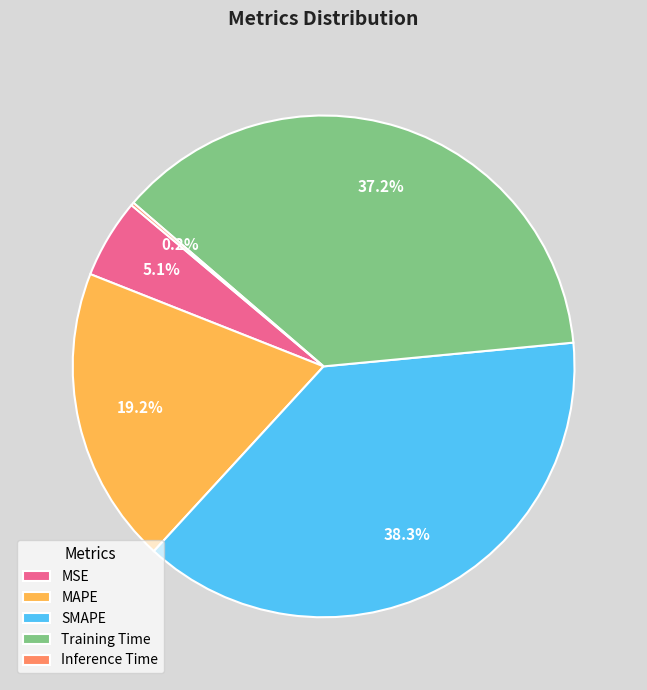

Which category has the biggest portion of the pie?

SMAPE